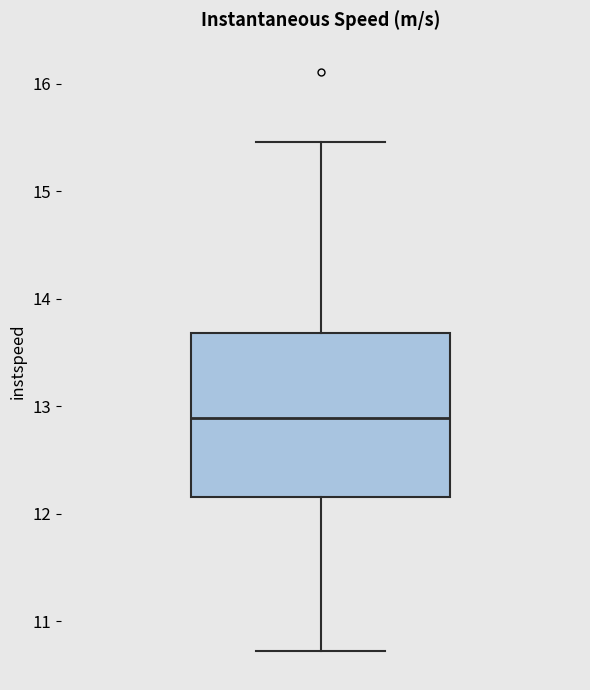

Where does the lower whisker of the box end on the y-axis? The values are not printed on the chart, so give them approximately, as read against the axis.

10.7